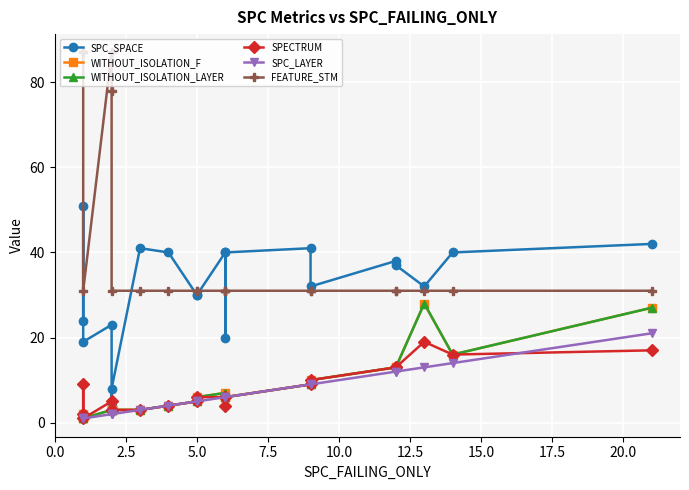

What is the sum of all WITHOUT_ISOLATION_LAYER values?

166